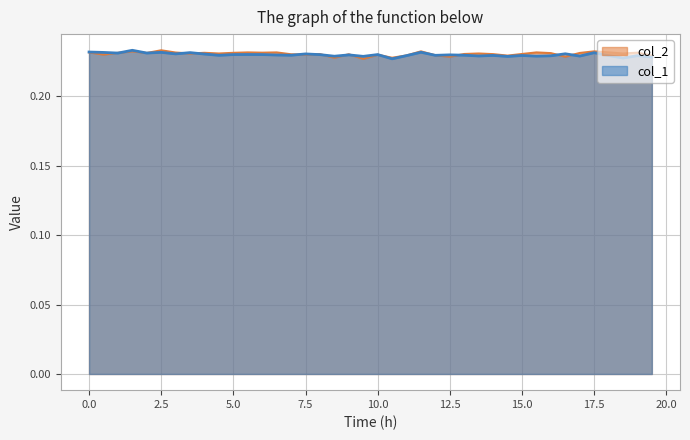

What position from the right is 11.5?

17